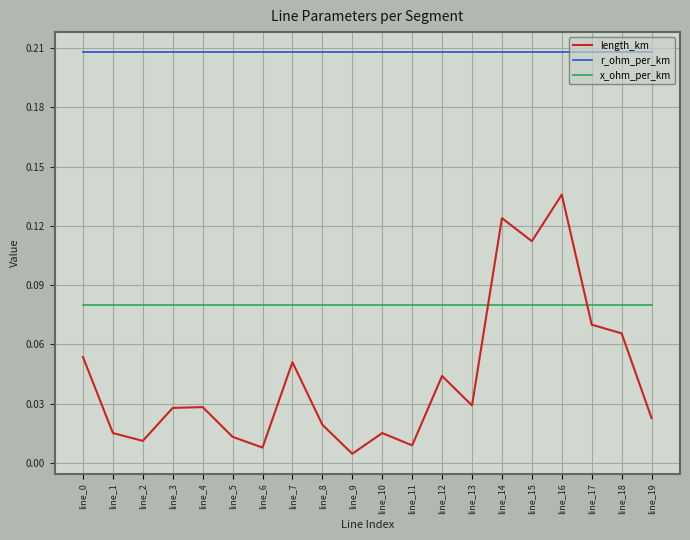

True or false: r_ohm_per_km and x_ohm_per_km intersect in this chart.

False